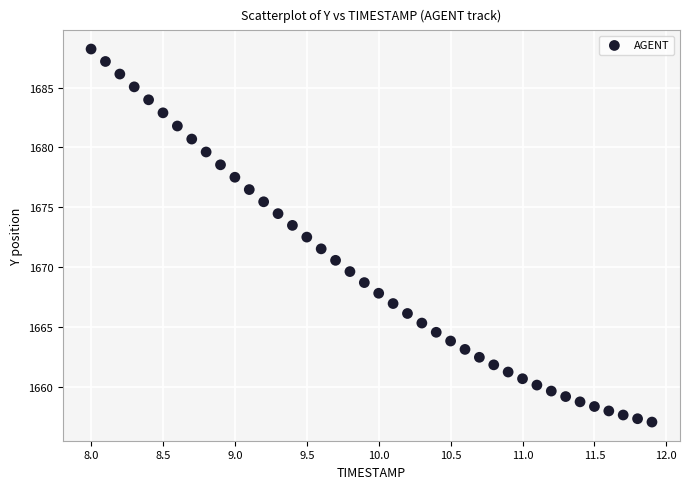

What is the range of X values (max minus min)?

3.9